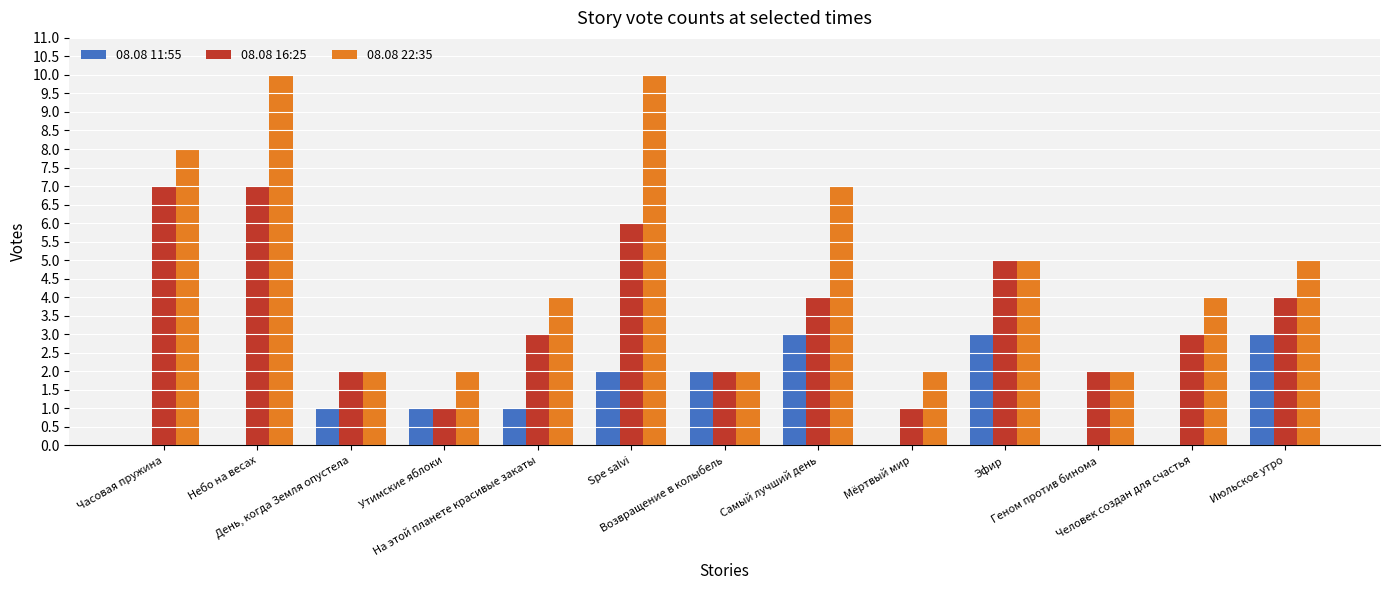

What is the greatest value displayed?

10